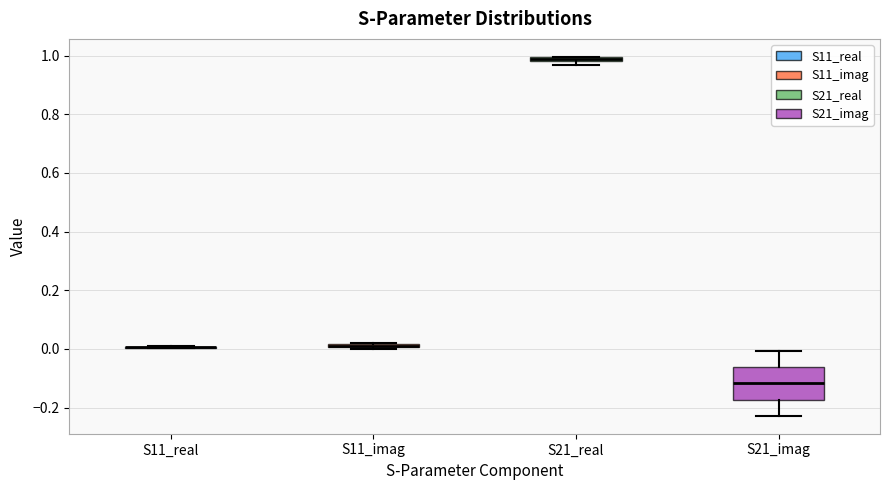

Where does the upper whisker of the box for S21_imag end on the y-axis? The values are not printed on the chart, so give them approximately, as read against the axis.

0.00